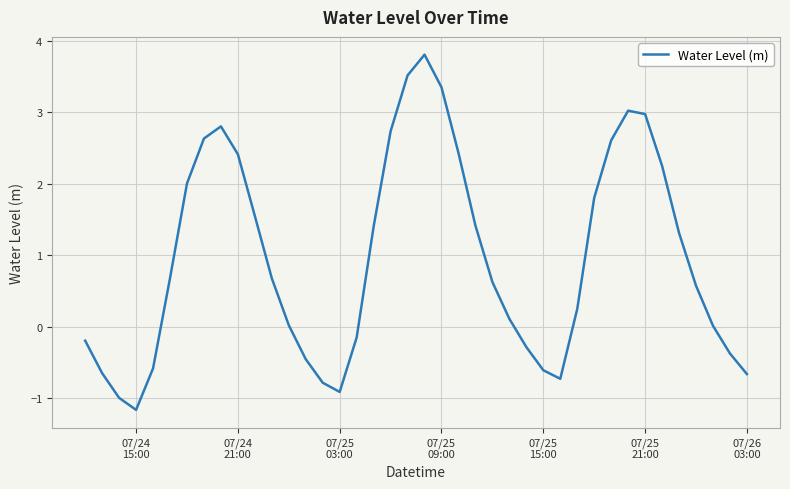

What is the difference between the maximum and minimum values?

5.0